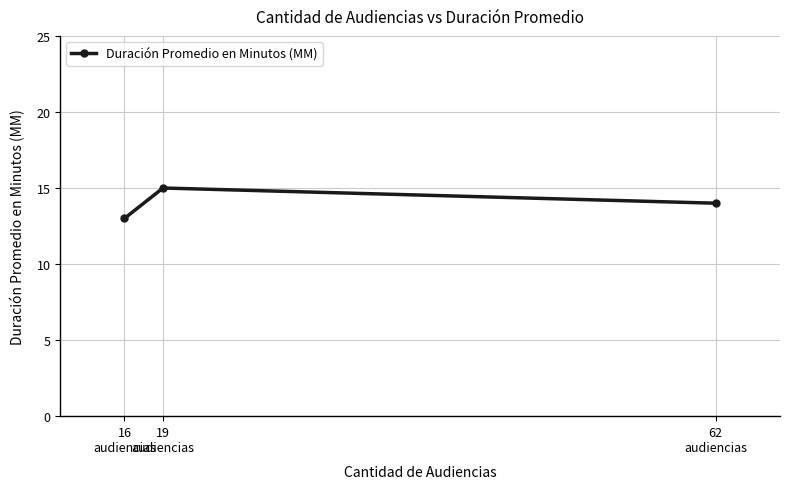

At which label does the data first exceed 14?

19
audiencias